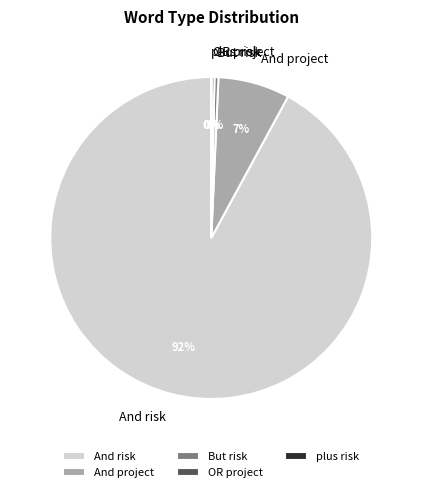

To the nearest percent, what is the difference between the And project and OR project slice percentages?

7%